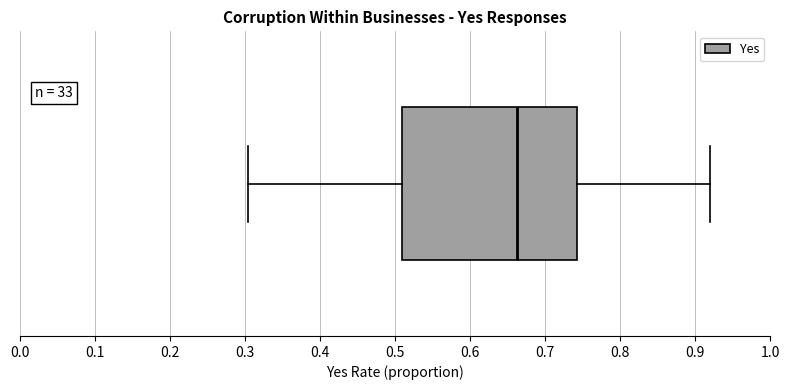

Read this box plot against the x-axis: the position of the median line, the range covered by the box, and the ends of both whiskers. The values are not printed on the chart, so give them approximately, as read against the axis.

median 0.66, box 0.51 to 0.74, whiskers 0.30 to 0.92